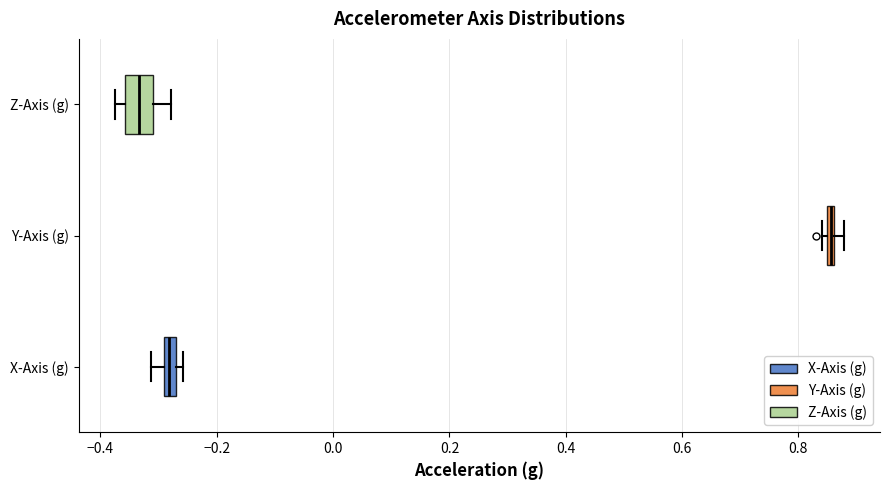

Comparing the boxes themselves (not the whiskers), which one is the widest?

Z-Axis (g)